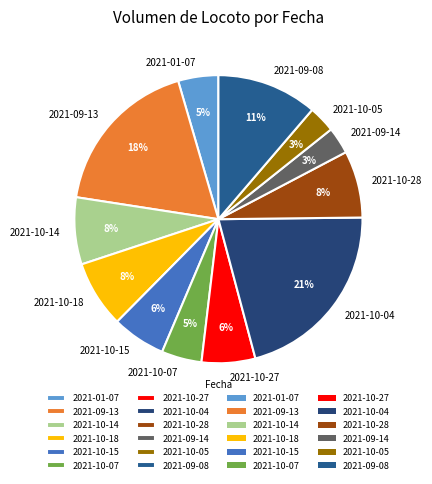

To the nearest percent, what percentage of the pie is 2021-10-07?

5%